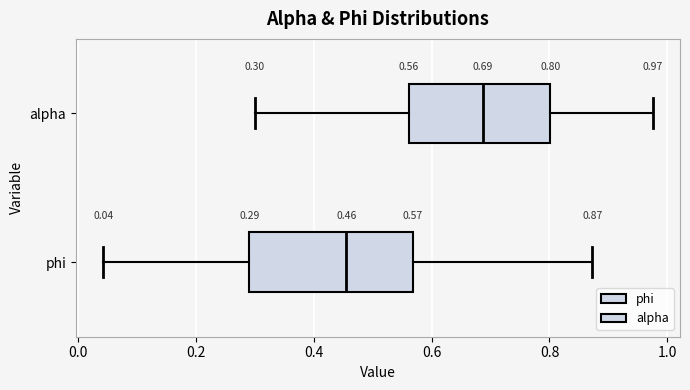

Which box has the furthest to the left median line?

phi